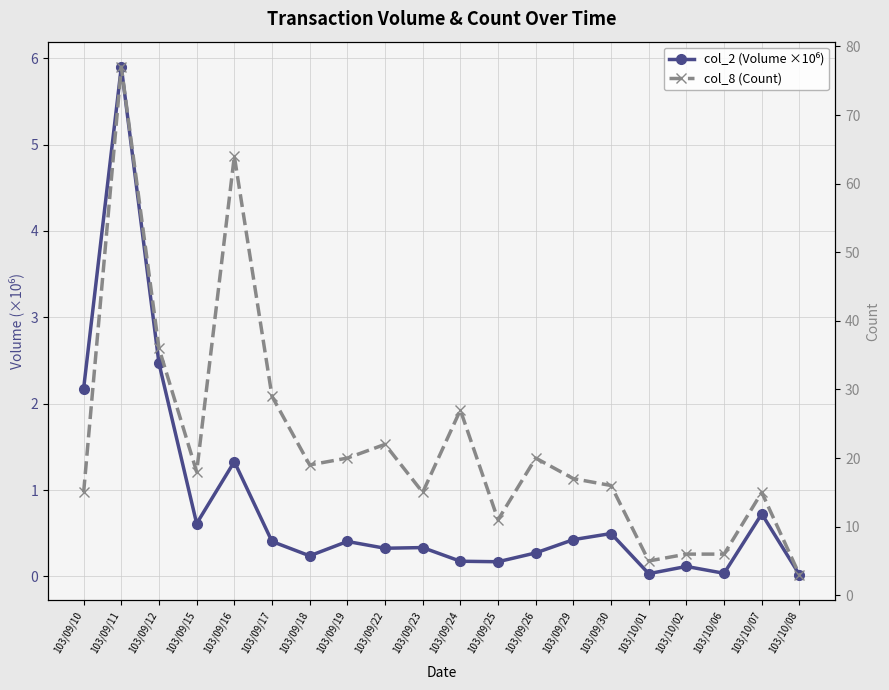

Is the value of col_2 (Volume ×10⁶) at 103/09/26 greater than the value of col_8 (Count) at 103/09/24?

No